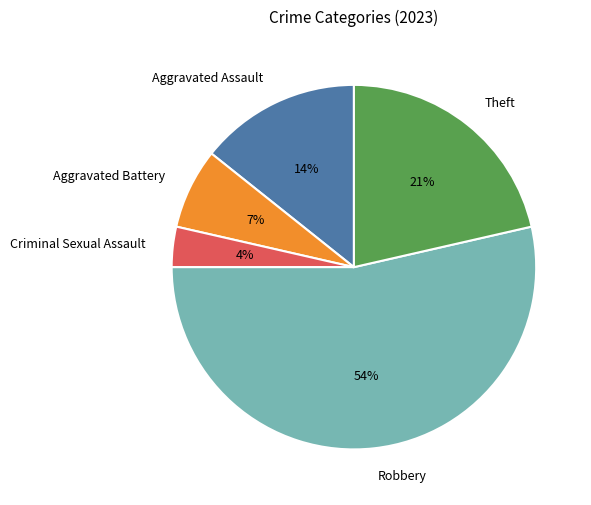

How many segments does this pie chart have?

5